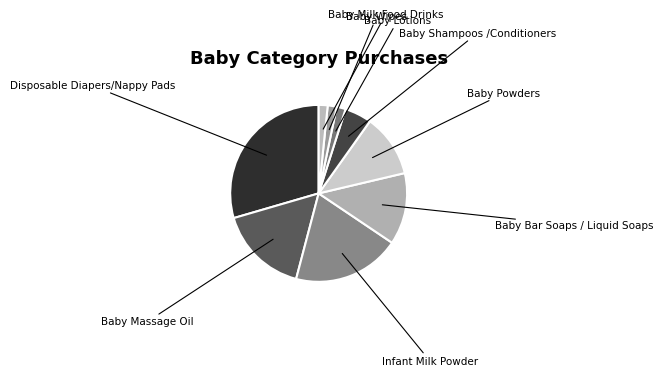

How many slices are in this pie chart?

9